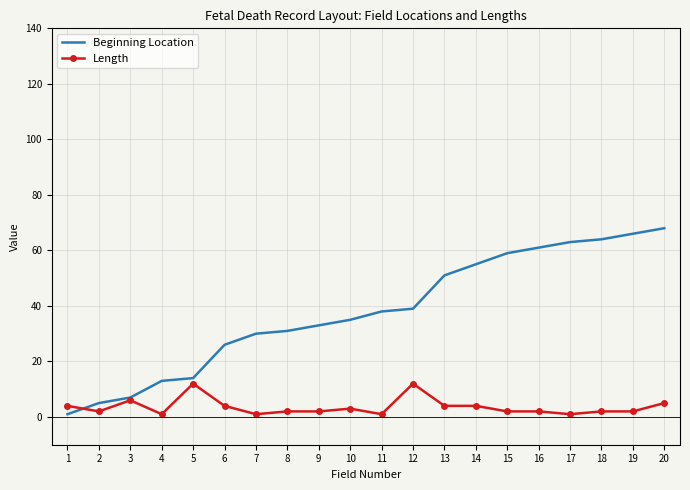

Is the value of Beginning Location at 7 greater than the value of Length at 15?

Yes